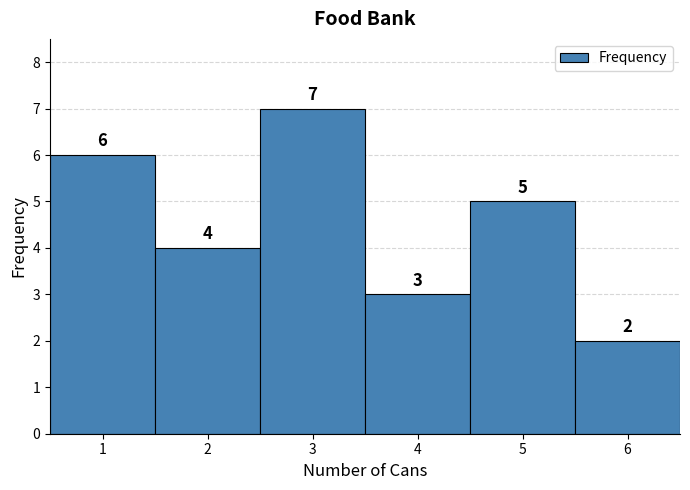

Reading left to right, transcribe this chart: for each bar, give the range it covers on the x-axis and its height.

0.5 to 1.5: 6
1.5 to 2.5: 4
2.5 to 3.5: 7
3.5 to 4.5: 3
4.5 to 5.5: 5
5.5 to 6.5: 2